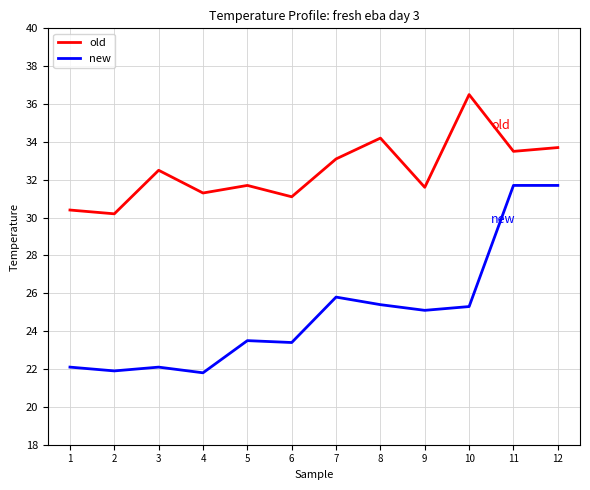

In old, how many points are lower than both neighbors (excluding endpoints)?

5